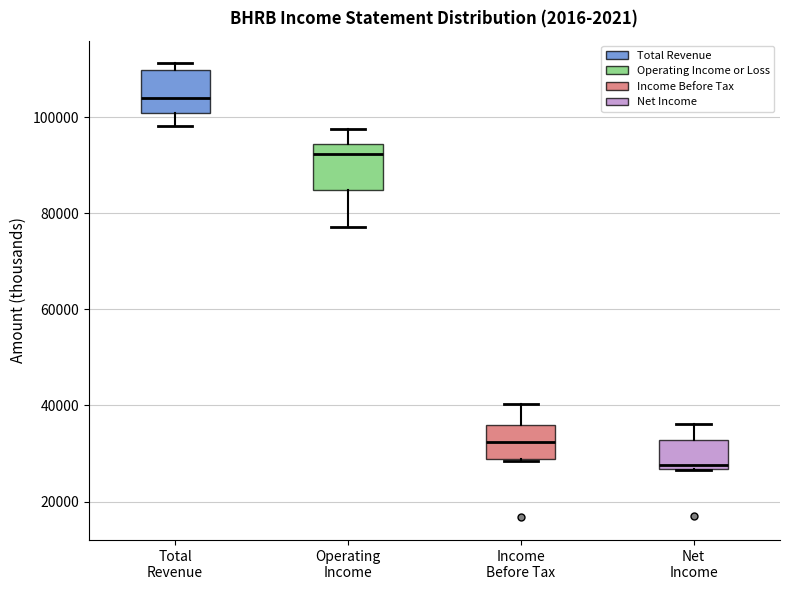

Where does the median line of the box for Operating Income sit on the y-axis? The values are not printed on the chart, so give them approximately, as read against the axis.

92000